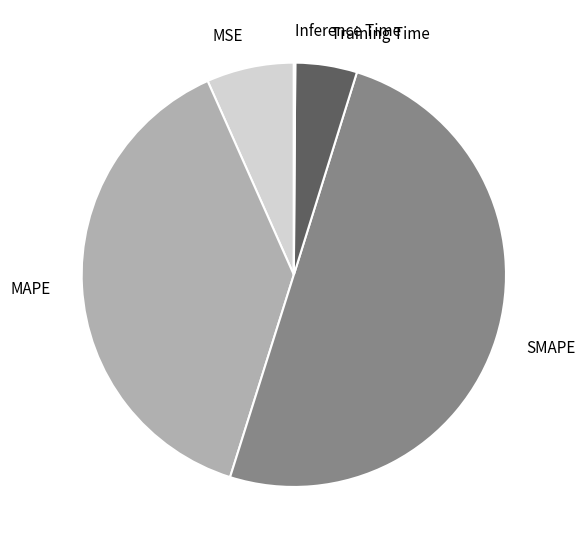

Which has a higher value, MSE or SMAPE?

SMAPE